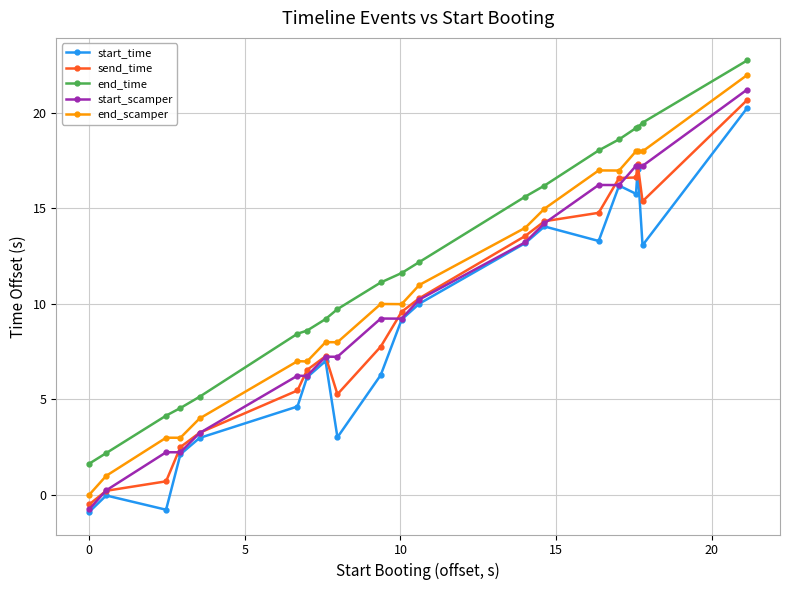

True or false: end_scamper and end_time cross at least once.

False